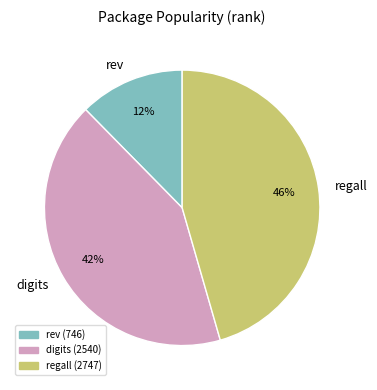

Rank the categories by value from lowest to highest.

rev, digits, regall